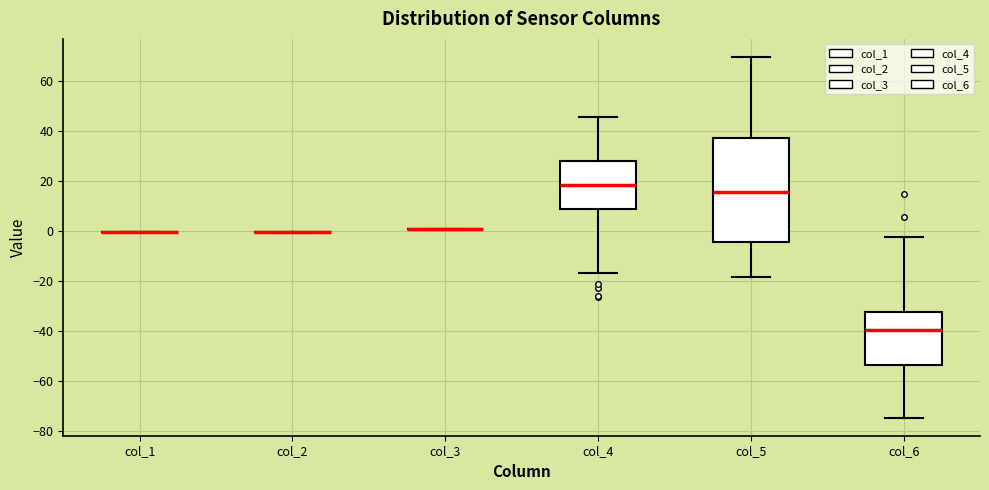

Comparing the boxes themselves (not the whiskers), which one is the tallest?

col_5